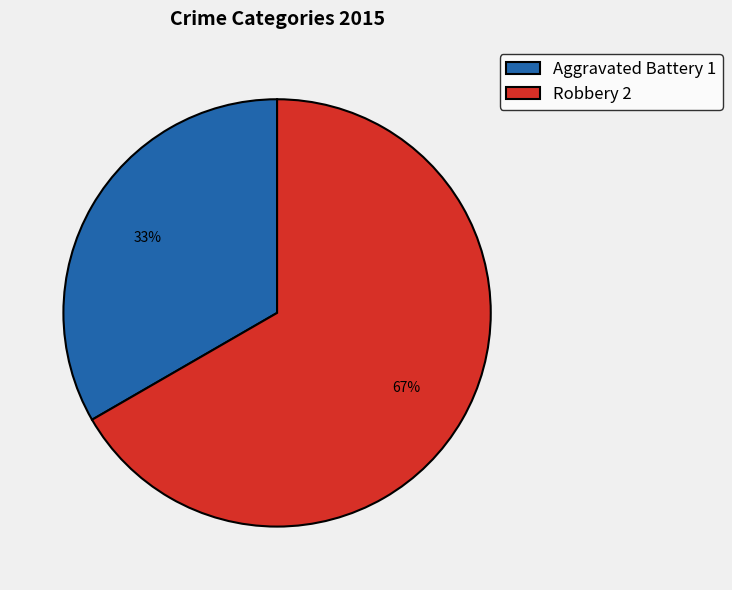

Rank the categories by value from highest to lowest.

Robbery, Aggravated Battery